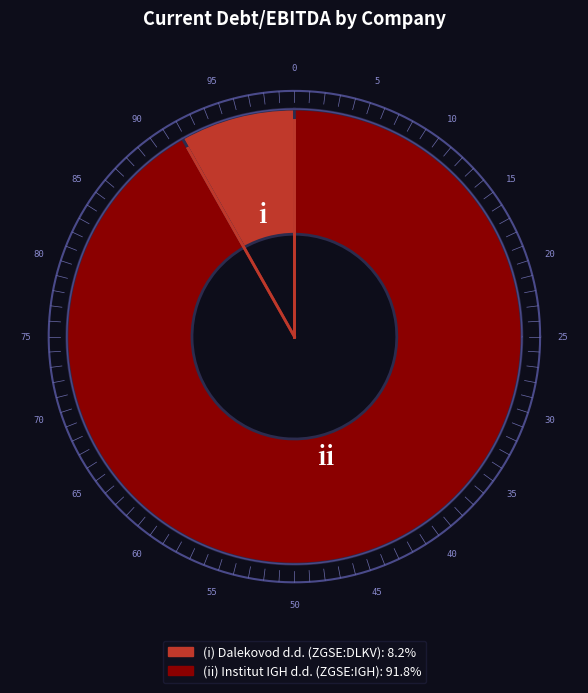

Rank the categories by value from highest to lowest.

Institut IGH d.d. (ZGSE:IGH), Dalekovod d.d. (ZGSE:DLKV)